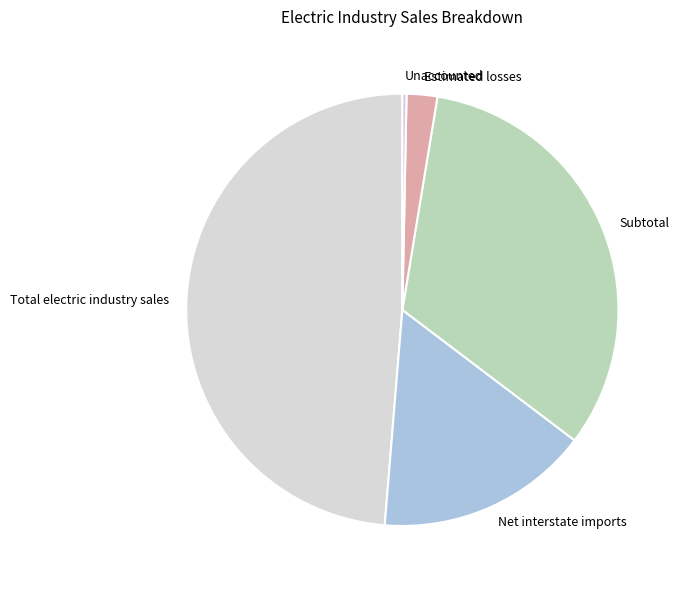

Which slice is the largest?

Total electric industry sales